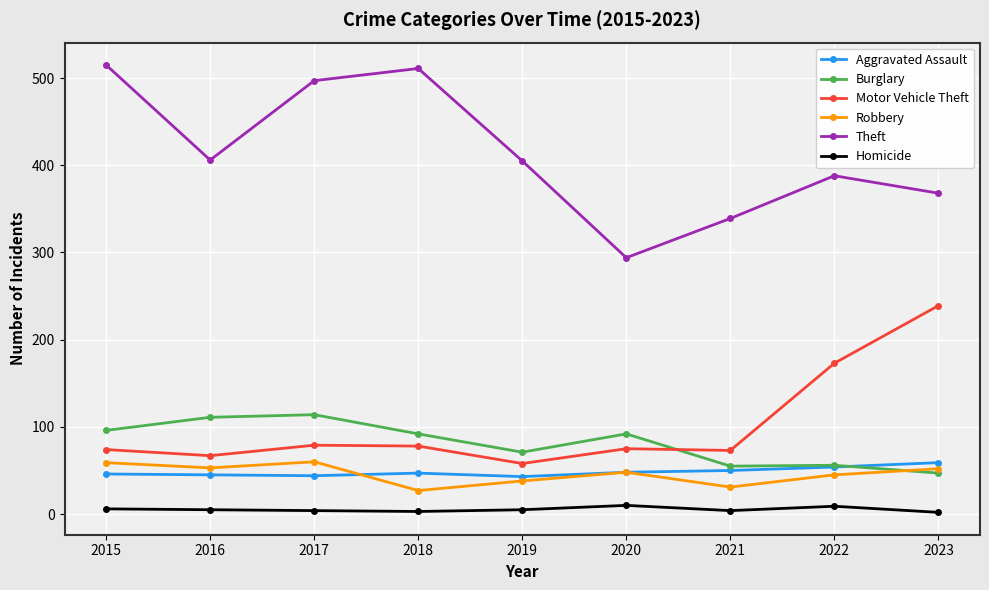

True or false: Theft and Burglary cross at least once.

False